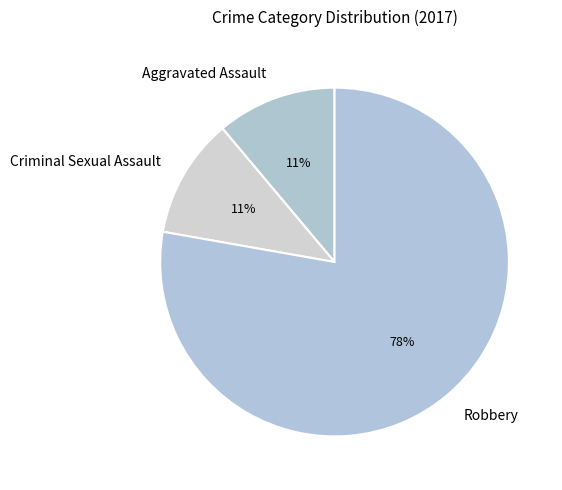

Is it true that Aggravated Assault is 11% of the pie?

True